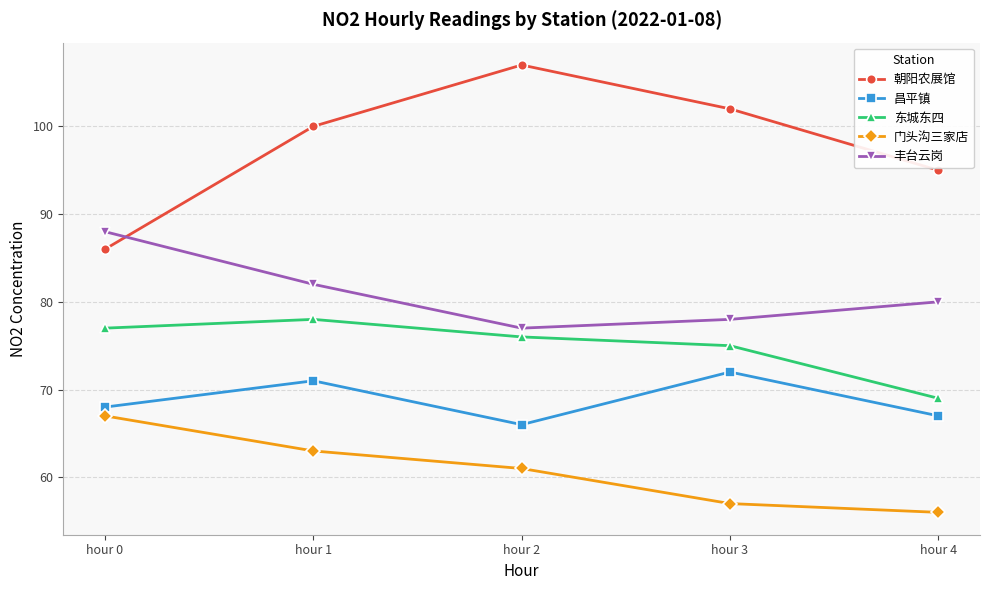

Is it true that 朝阳农展馆 equals 129 at hour 0?

False